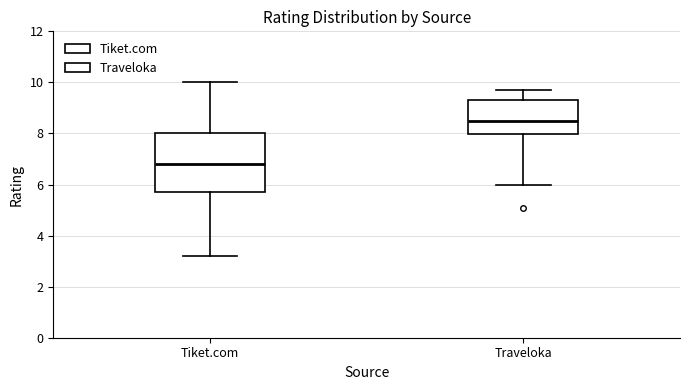

Which box is the tallest, from its lower edge to its upper edge?

Tiket.com